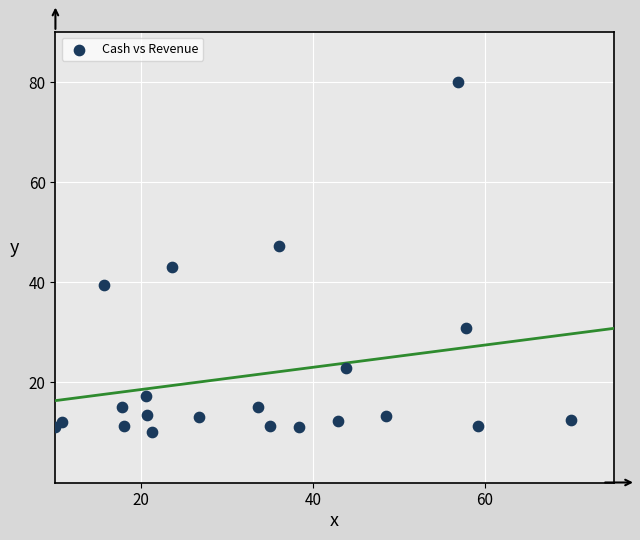

What is the range of Y values (max minus min)?

70.0